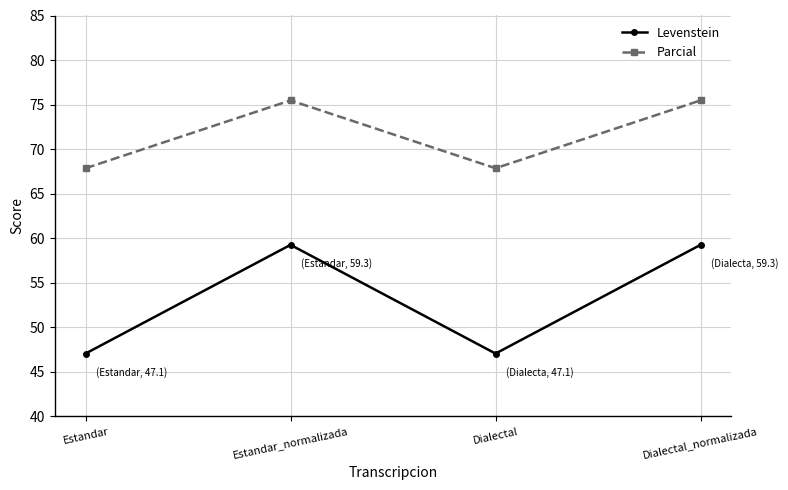

Reading right to left, extract all data points from this chart.

Levenstein: 59.3	47.1	59.3	47.1
Parcial: 75.5	67.9	75.5	67.9